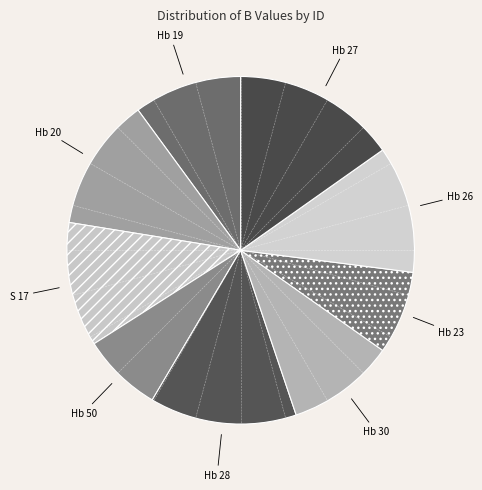

Is there a majority slice in this chart?

No